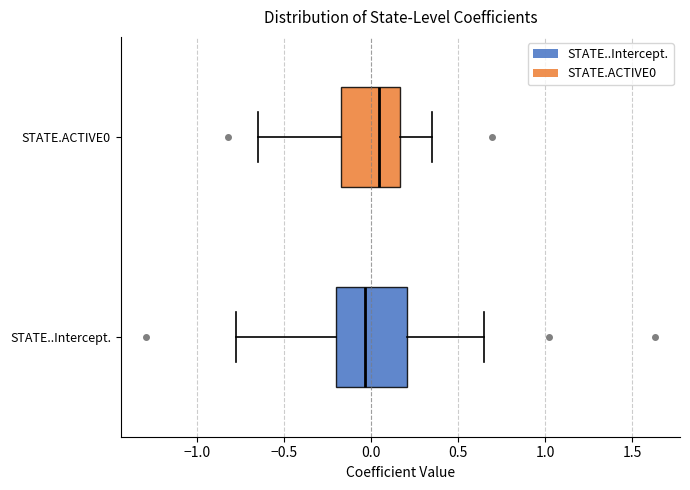

Which box has the furthest to the right median line?

STATE.ACTIVE0